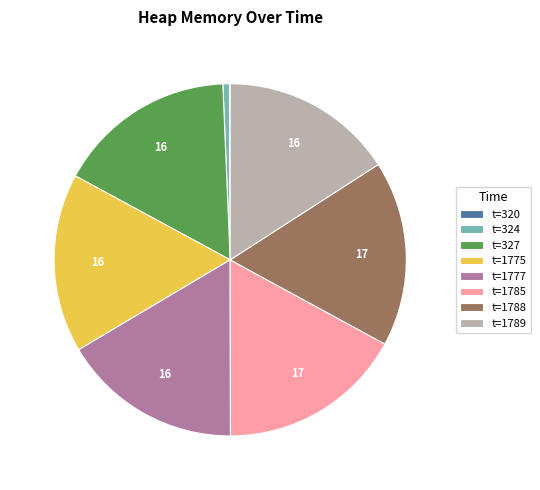

The t=1789 slice represents 16% of the pie. True or false?

True